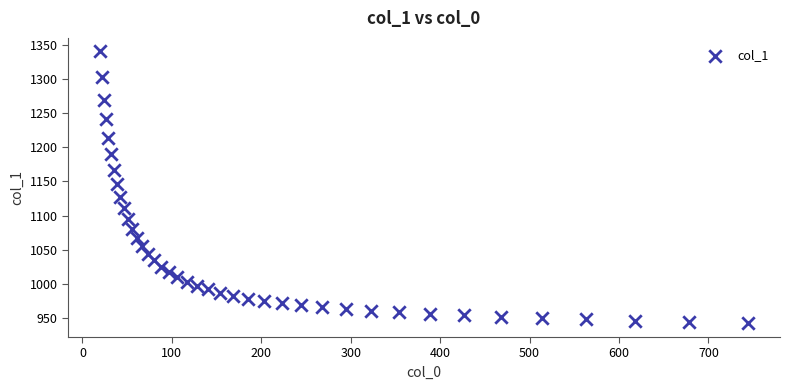

What Y value in the scatter plot is closest to 1141?

1146.6